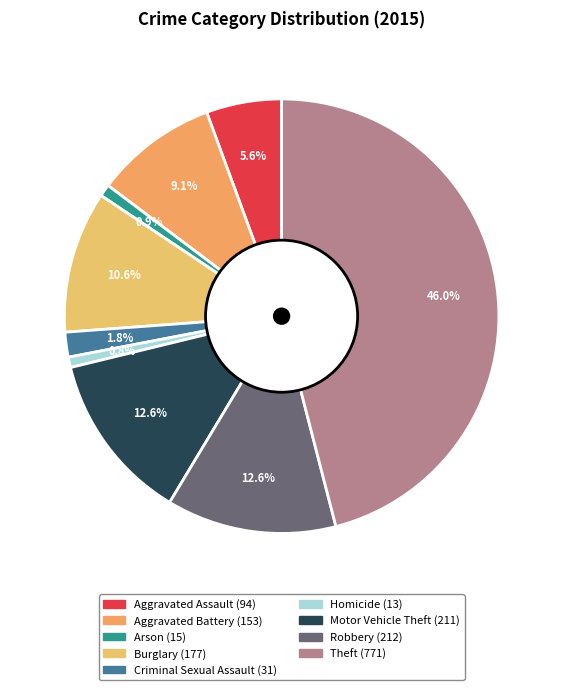

What percentage is the Arson slice, to the nearest percent?

1%